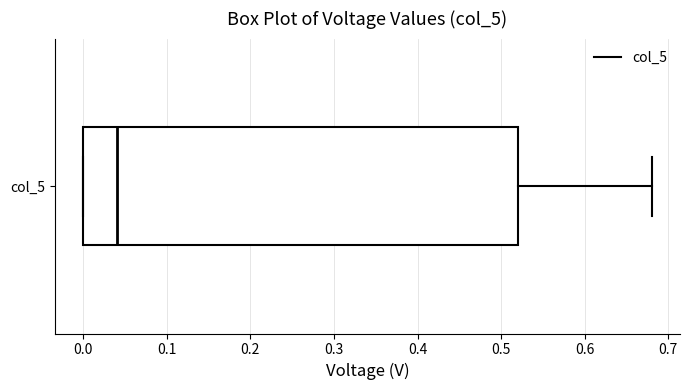

Transcribe this box plot: give where the median line is, the range the box spans, and where the two whiskers end, as read against the x-axis. The values are not printed on the chart, so give them approximately, as read against the axis.

median 0.04, box 0.00 to 0.52, whiskers 0.00 to 0.68